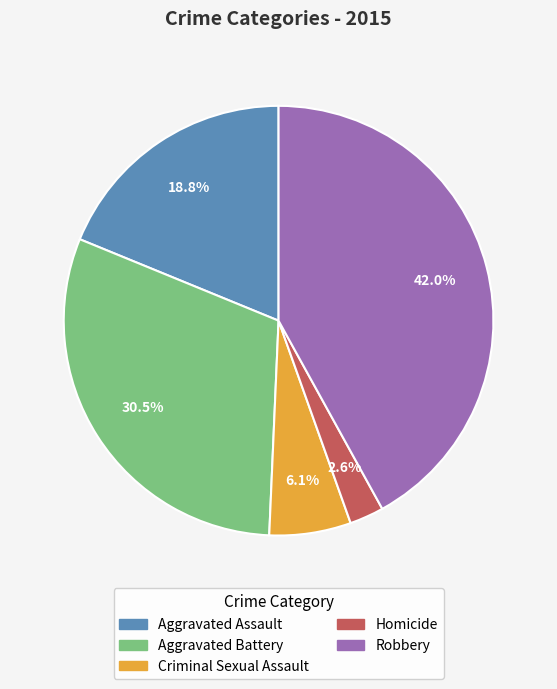

Combined, what portion of the pie is Homicide and Aggravated Battery?

33.1%